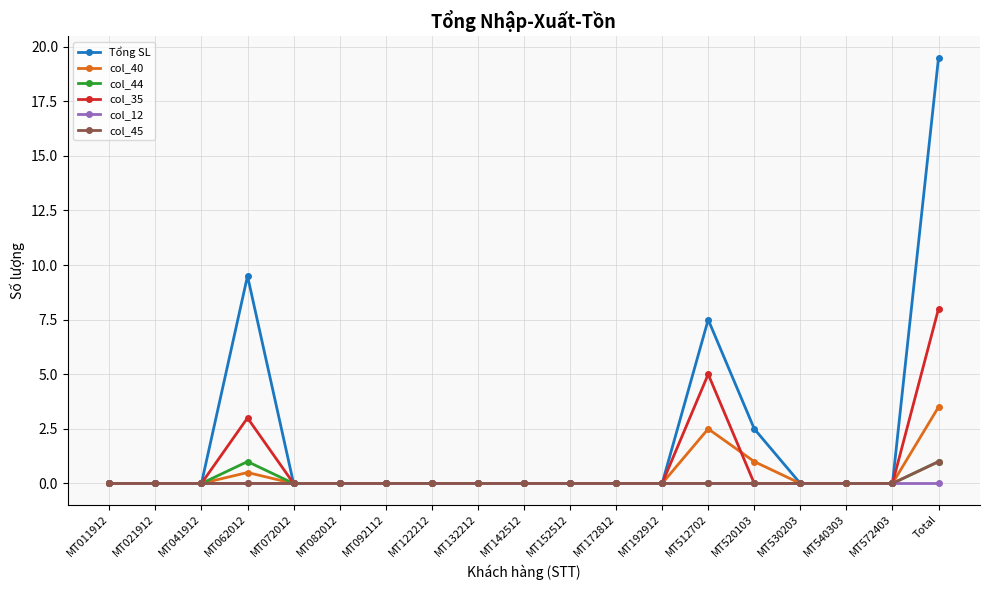

How many lines are shown in the chart?

6